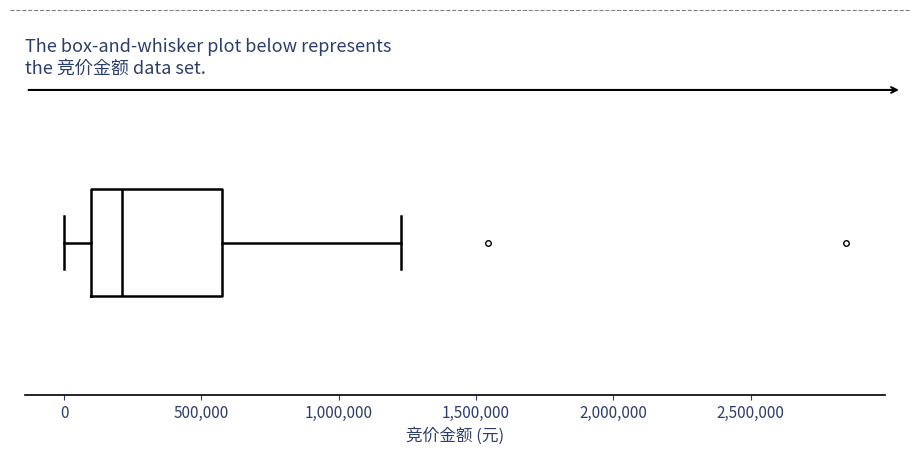

Read this box plot against the x-axis: the position of the median line, the range covered by the box, and the ends of both whiskers. The values are not printed on the chart, so give them approximately, as read against the axis.

median 200000, box 100000 to 550000, whiskers 0 to 1250000